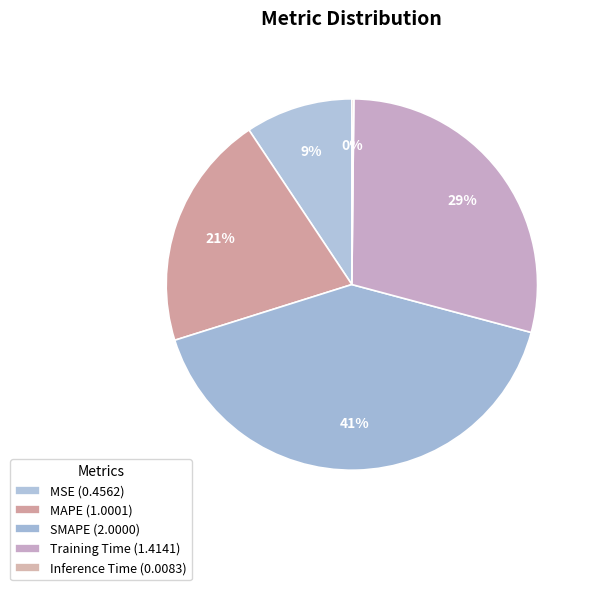

To the nearest percent, what portion does MSE represent?

9%